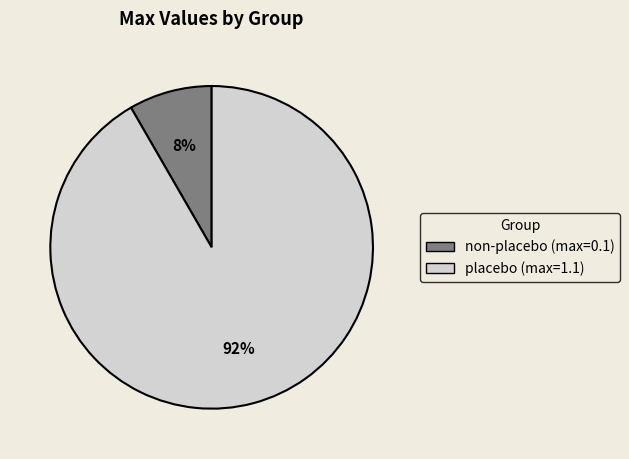

Which category has the smallest portion of the pie?

non-placebo